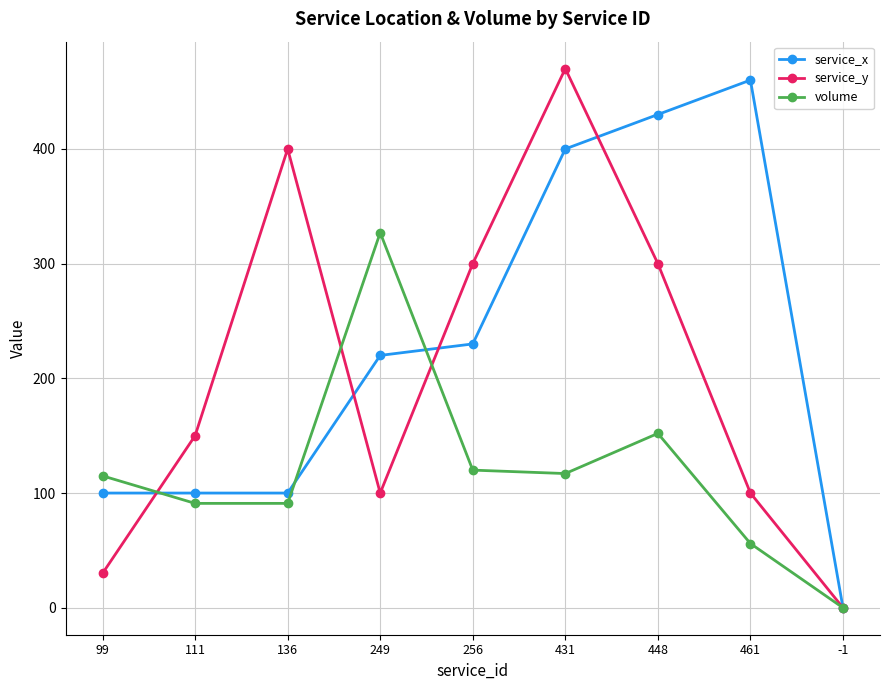

At which category is the sum across all series the highest?

431